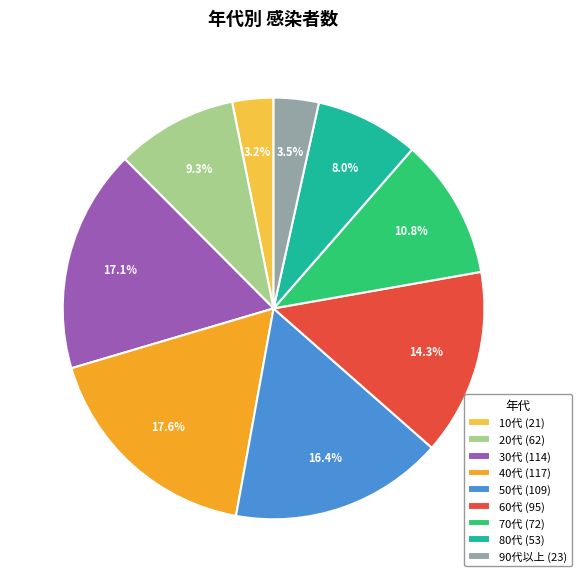

What percentage is NOT represented by 90代以上 (23)?

96.5%